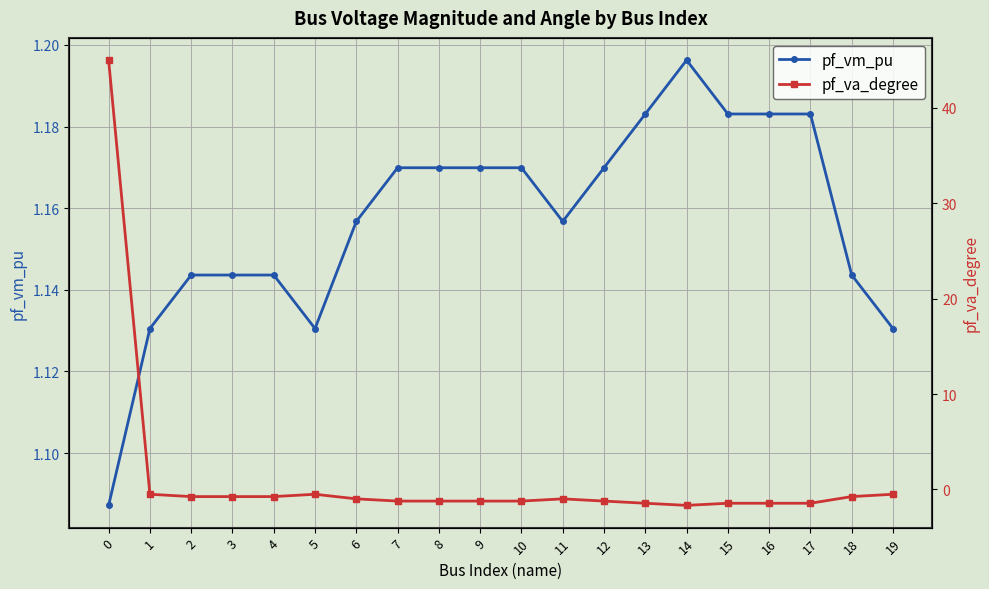

Reading left to right, list all the values displayed in this chart.

pf_vm_pu: 0=1.1	1=1.1	2=1.1	3=1.1	4=1.1	5=1.1	6=1.2	7=1.2	8=1.2	9=1.2	10=1.2	11=1.2	12=1.2	13=1.2	14=1.2	15=1.2	16=1.2	17=1.2	18=1.1	19=1.1
pf_va_degree: 0=45.0	1=-0.5	2=-0.7	3=-0.7	4=-0.7	5=-0.5	6=-1.0	7=-1.2	8=-1.2	9=-1.2	10=-1.2	11=-1.0	12=-1.2	13=-1.4	14=-1.7	15=-1.4	16=-1.4	17=-1.4	18=-0.7	19=-0.5